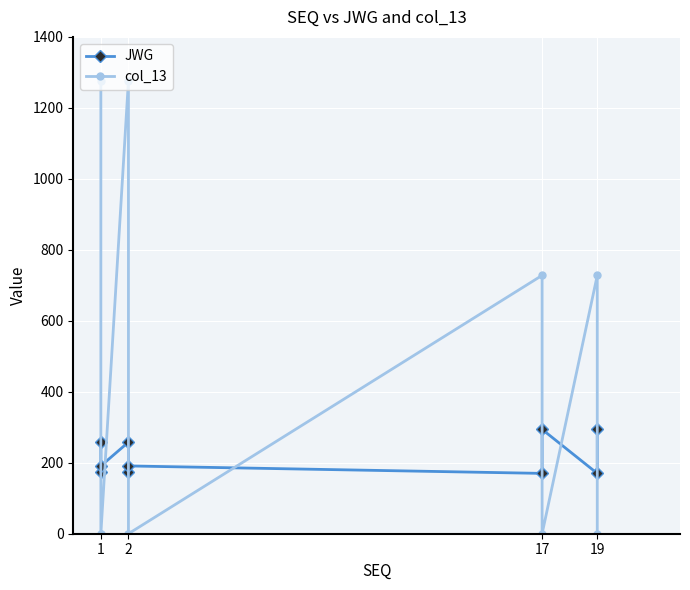

List the series in order of their overall mean, lowest first.

JWG, col_13